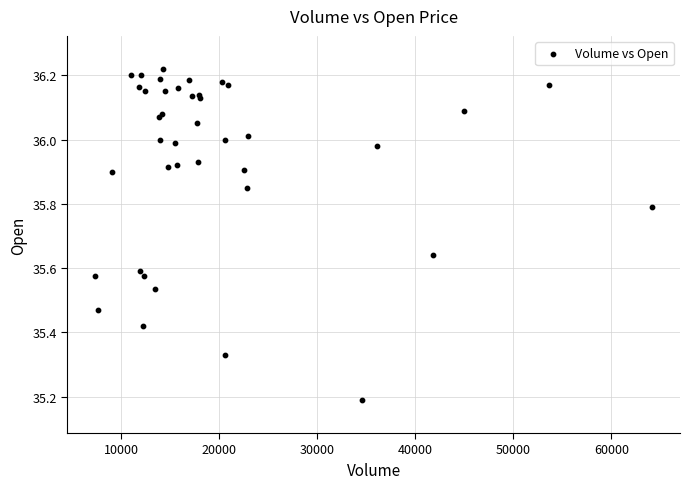

What Y value in the scatter plot is closest to 35?

35.2